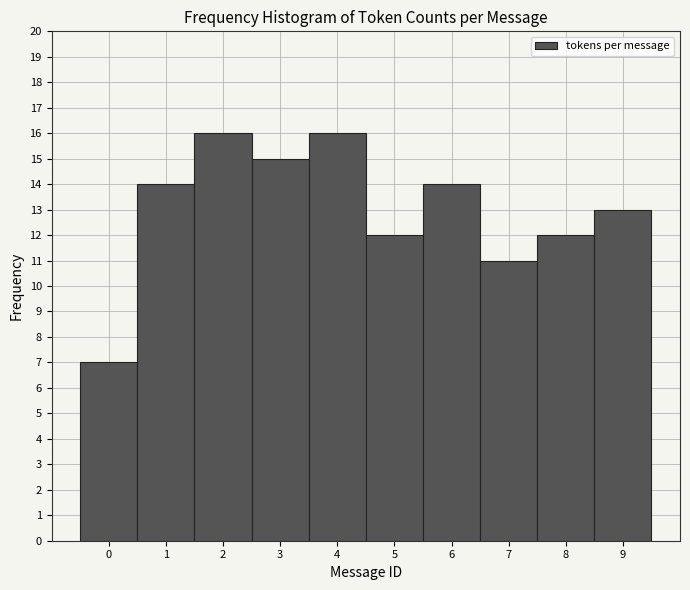

How tall is the bar that spans -0.5 to 0.5 on the x-axis? The values are not printed on the chart, so give them approximately, as read against the axis.

7